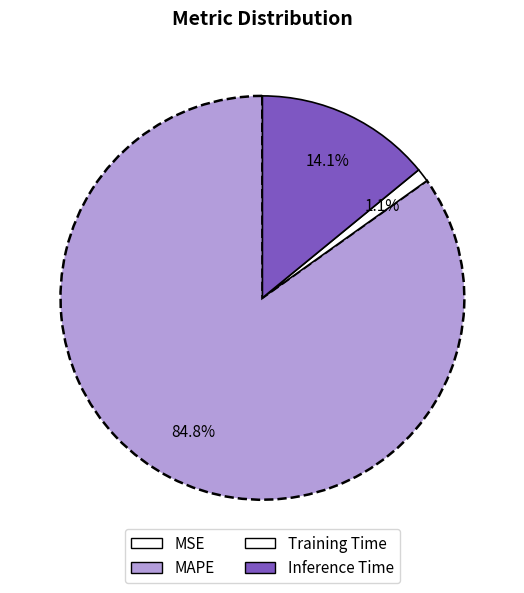

To the nearest percent, what percentage of the pie is MAPE?

85%